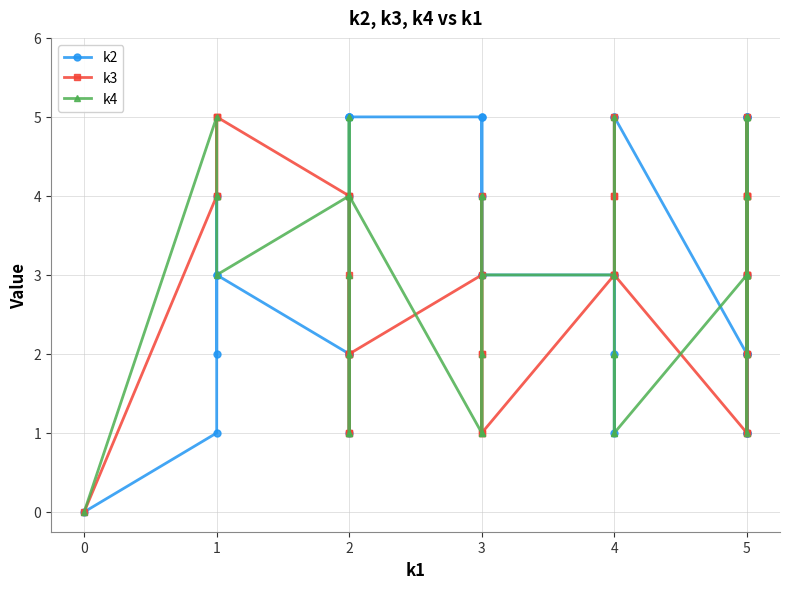

The value of k3 at 1 is 5. True or false?

True